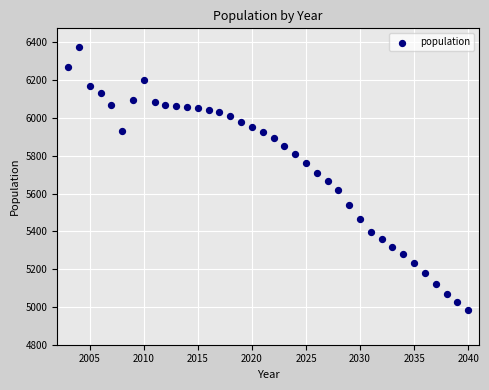

What is the range of Y values (max minus min)?

1390